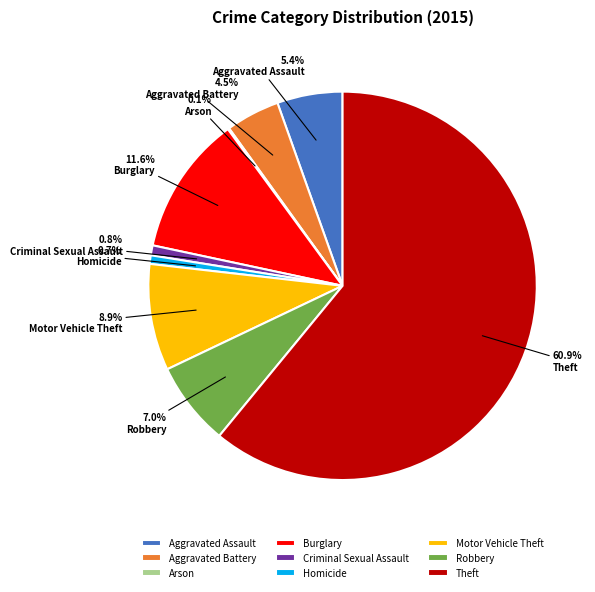

To the nearest percent, what percentage of the pie is Motor Vehicle Theft?

9%